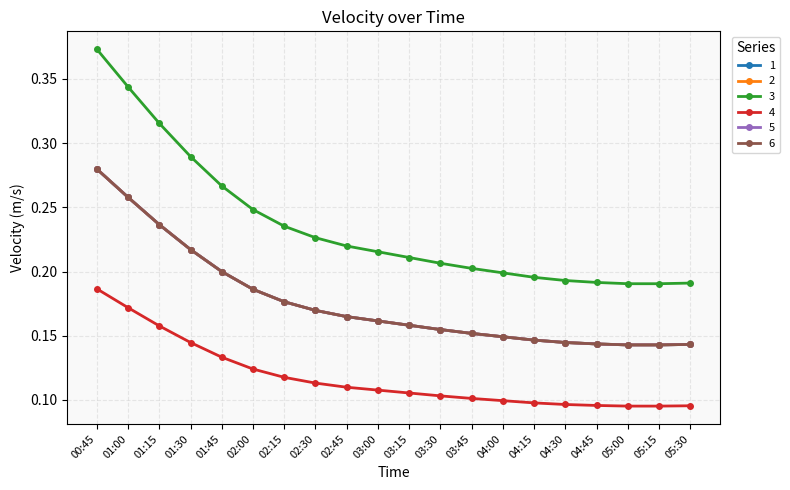

Rank the categories by 5 value from highest to lowest.

00:45, 01:00, 01:15, 01:30, 01:45, 02:00, 02:15, 02:30, 02:45, 03:00, 03:15, 03:30, 03:45, 04:00, 04:15, 04:30, 04:45, 05:30, 05:00, 05:15